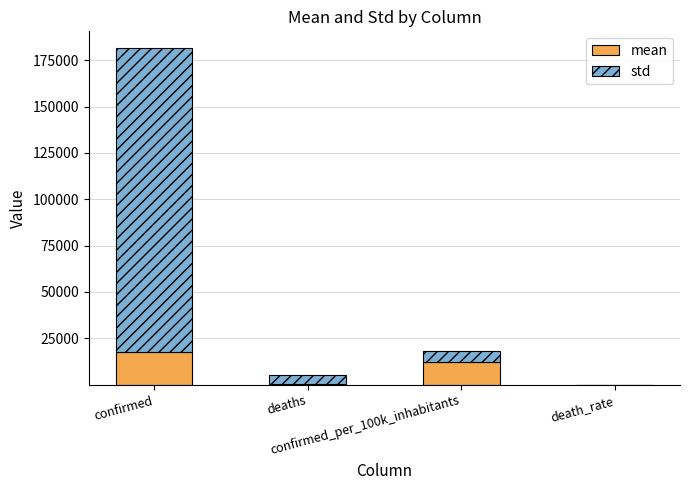

Are the bars horizontal?

No